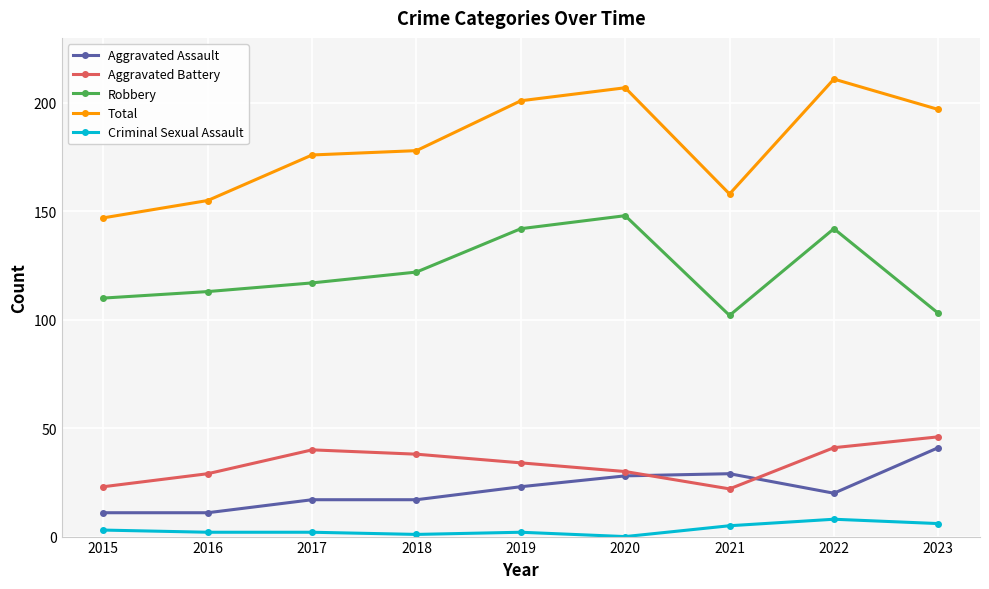

True or false: Criminal Sexual Assault and Robbery intersect in this chart.

False